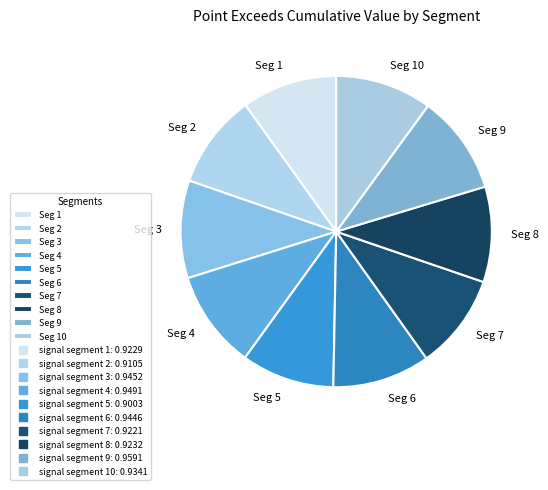

Do Seg 7 and Seg 10 together represent more than half of the pie?

No